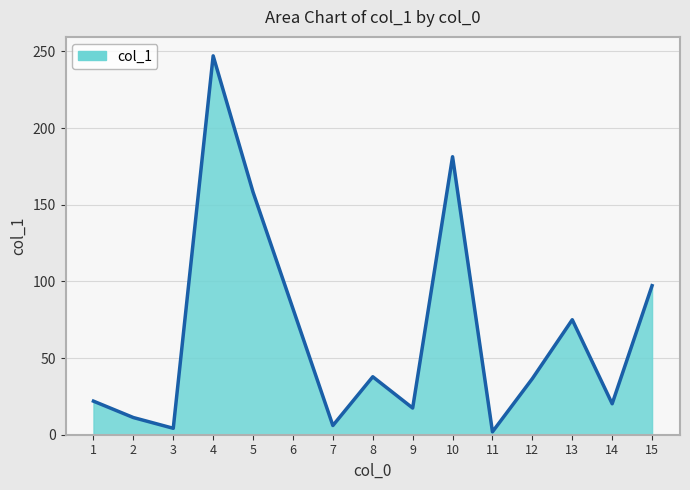

What is the difference between the maximum and minimum values?

245.2